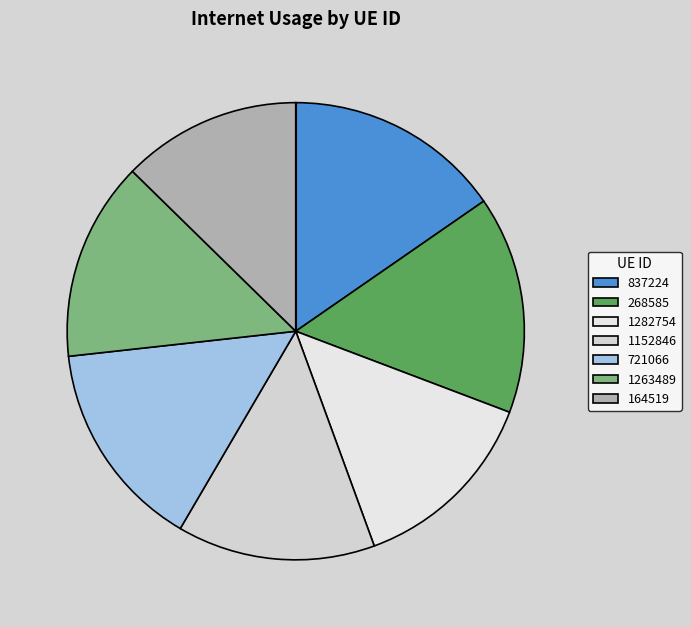

How many segments does this pie chart have?

7